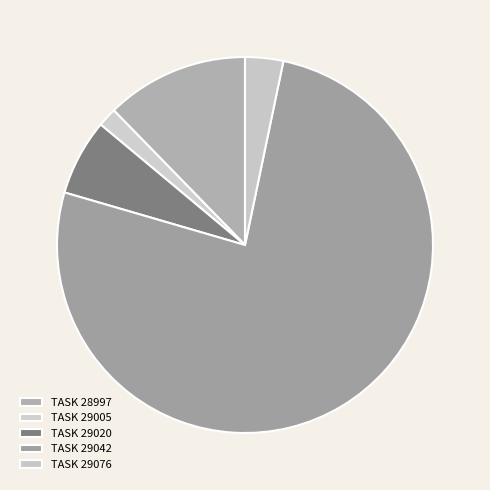

How many segments does this pie chart have?

5